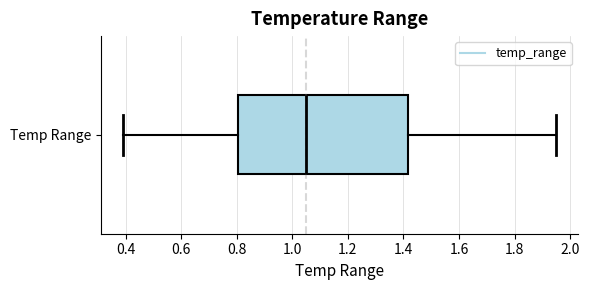

Transcribe this box plot: give where the median line is, the range the box spans, and where the two whiskers end, as read against the x-axis. The values are not printed on the chart, so give them approximately, as read against the axis.

median 1.06, box 0.80 to 1.42, whiskers 0.40 to 1.96